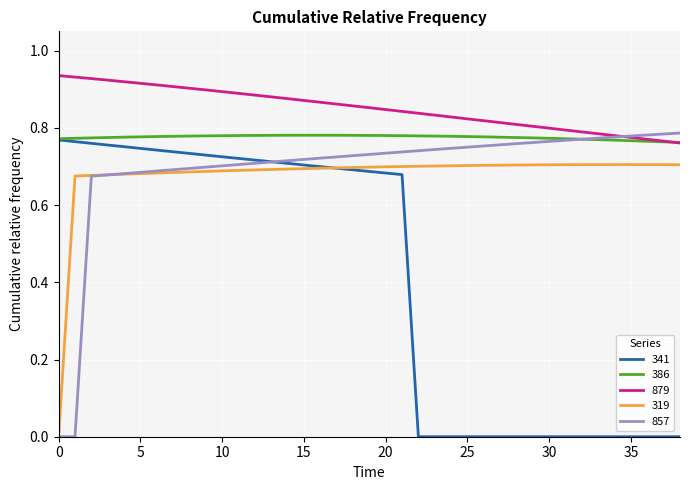

How many lines are shown in the chart?

5